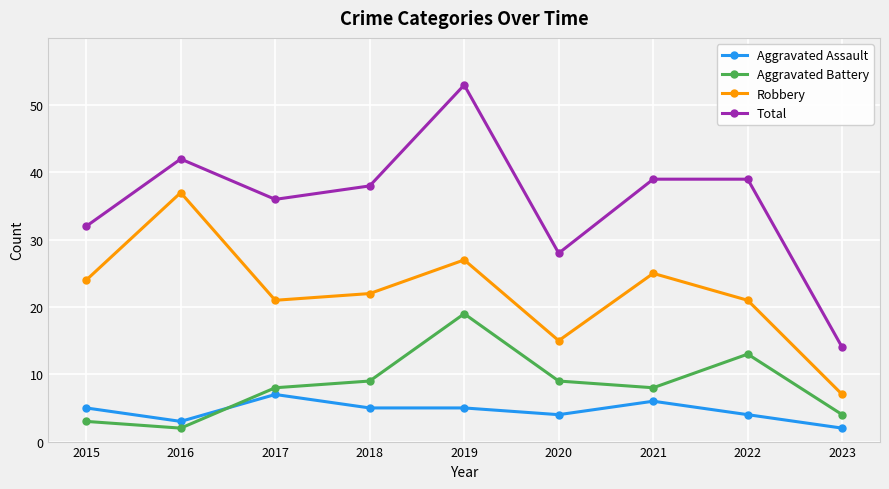

At which category does Robbery reach its first local peak?

2016